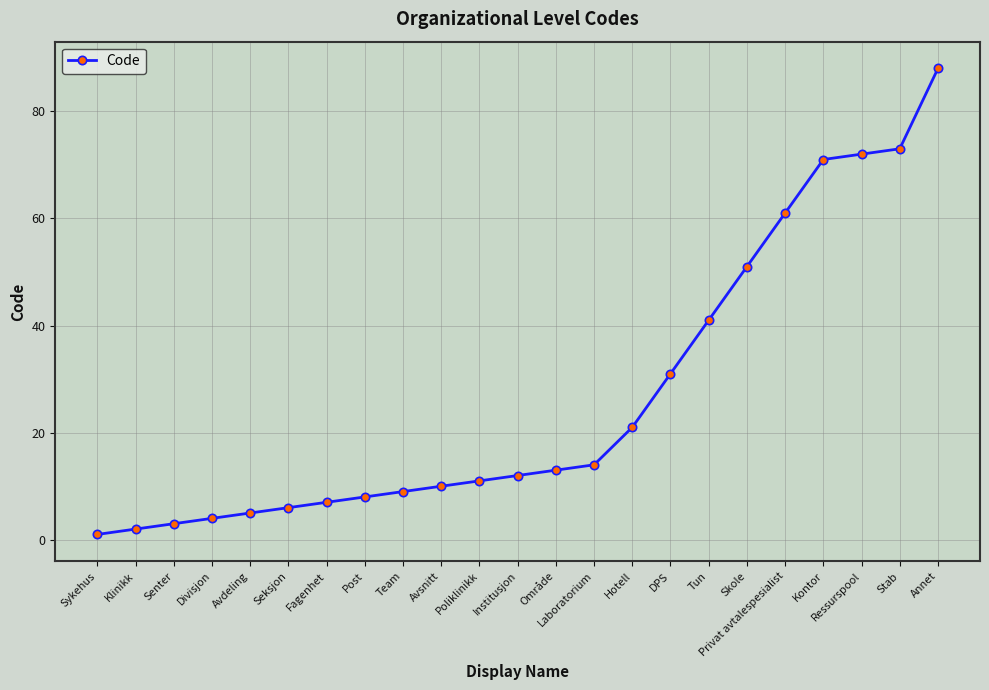

What is the label of the 22nd point from the left?

Stab